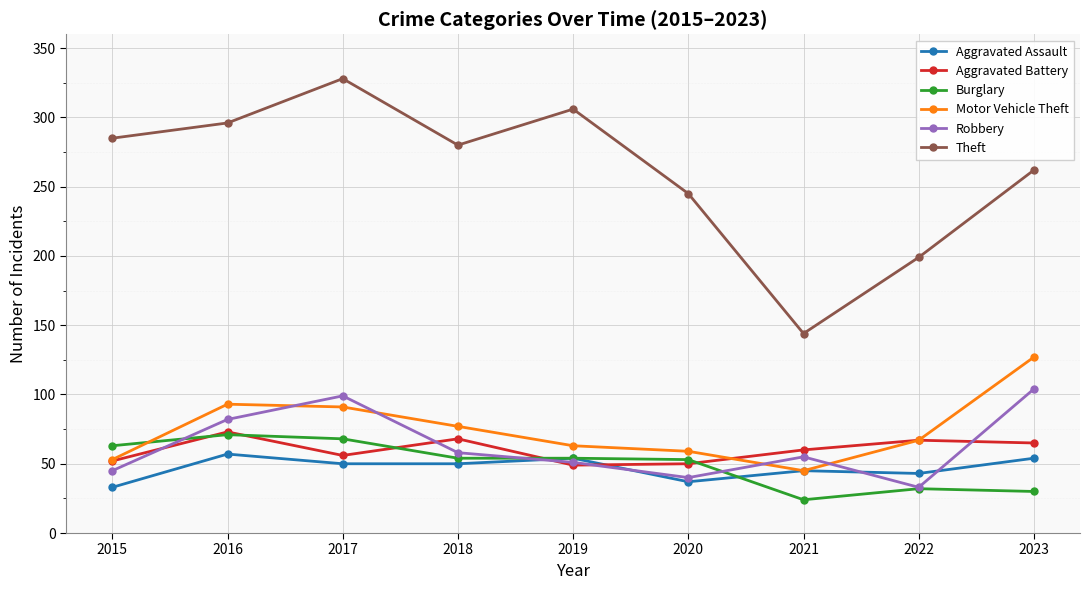

Which series has the widest spread of values?

Theft